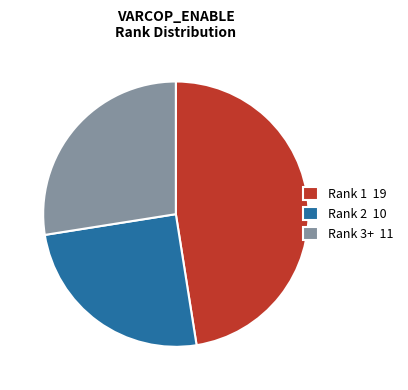

Count the number of slices in the pie.

3